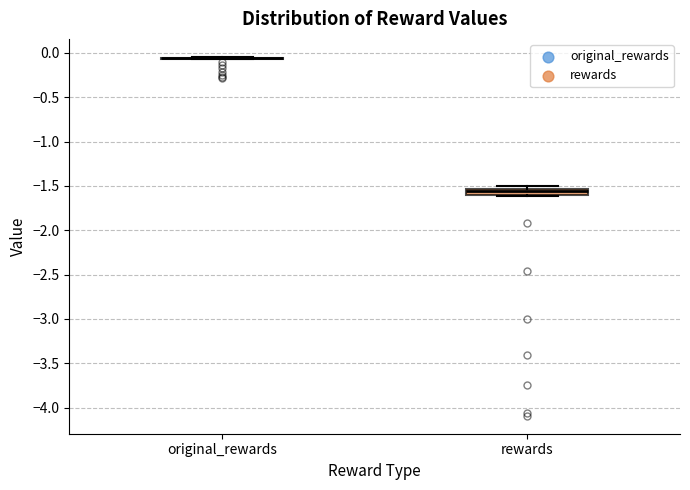

Comparing the boxes themselves (not the whiskers), which one is the tallest?

rewards